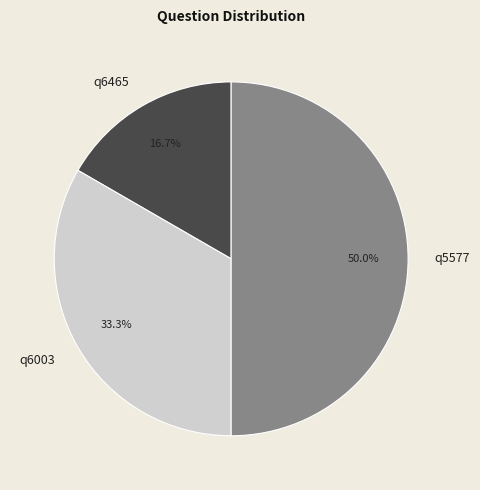

True or false: q6465 accounts for 25% of the total.

False